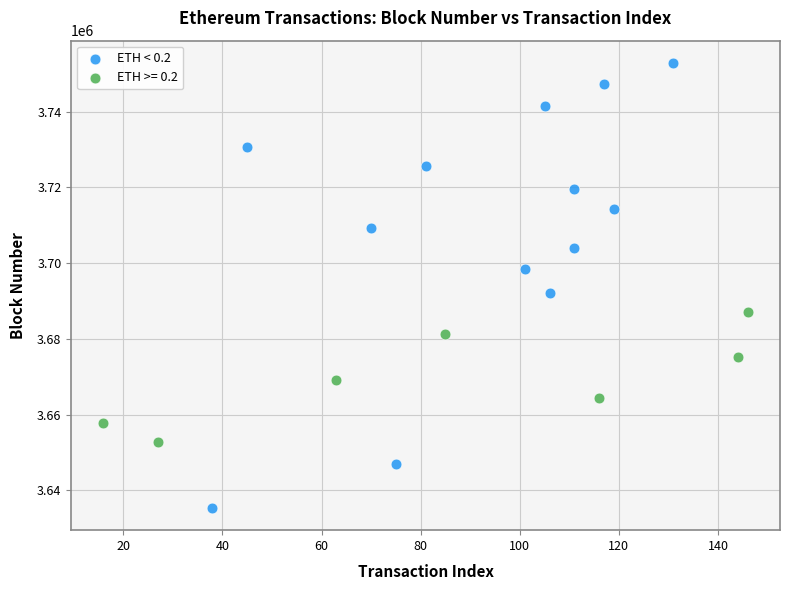

Which series reaches the maximum Y coordinate?

ETH < 0.2